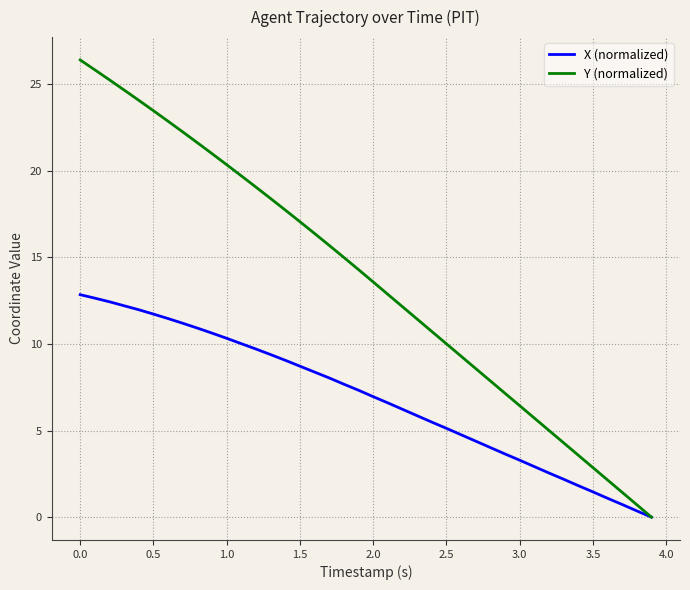

What is the greatest value displayed?

26.4